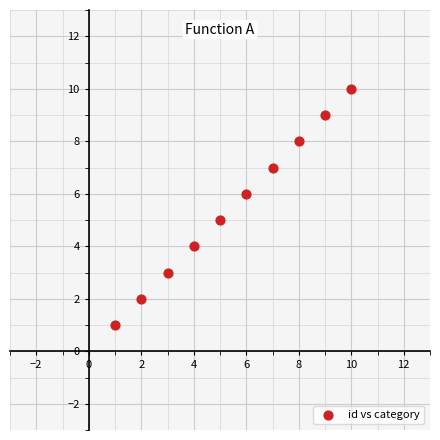

What is the range of Y values (max minus min)?

9